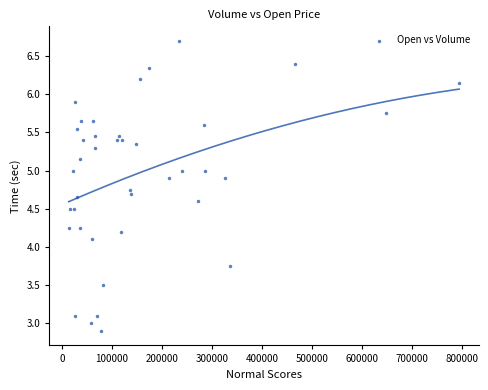

What Y value in the scatter plot is closest to 4?

4.1